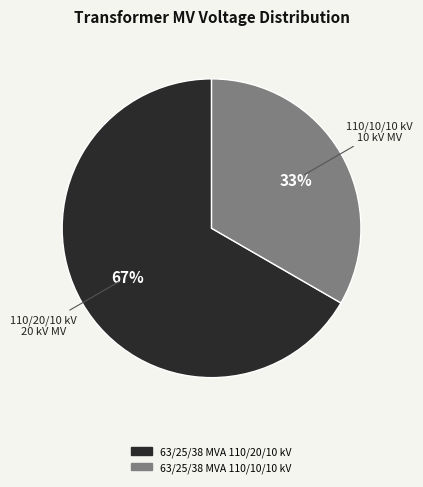

Count the number of slices in the pie.

2